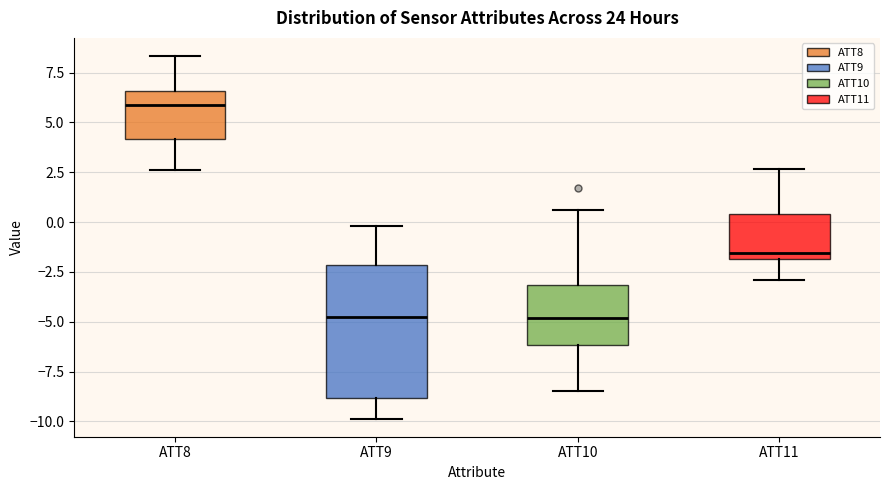

Where does the median line of the box for ATT9 sit on the y-axis? The values are not printed on the chart, so give them approximately, as read against the axis.

-5.0